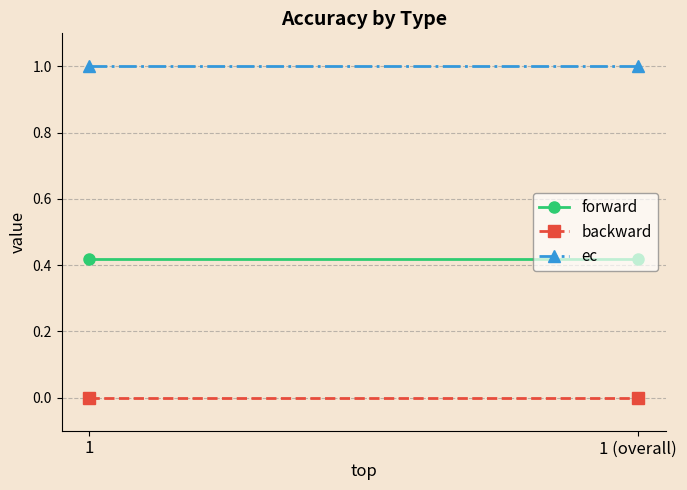

Is the value of forward at 1 (overall) greater than the value of ec at 1 (overall)?

No